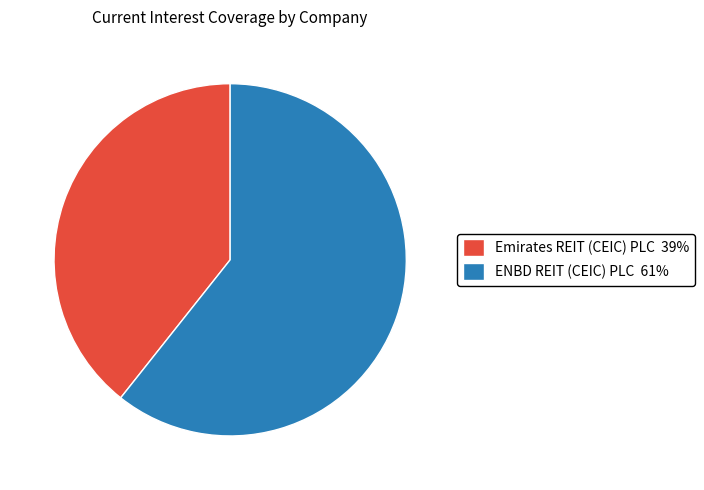

Does ENBD REIT (CEIC) PLC represent more than half of the total?

Yes